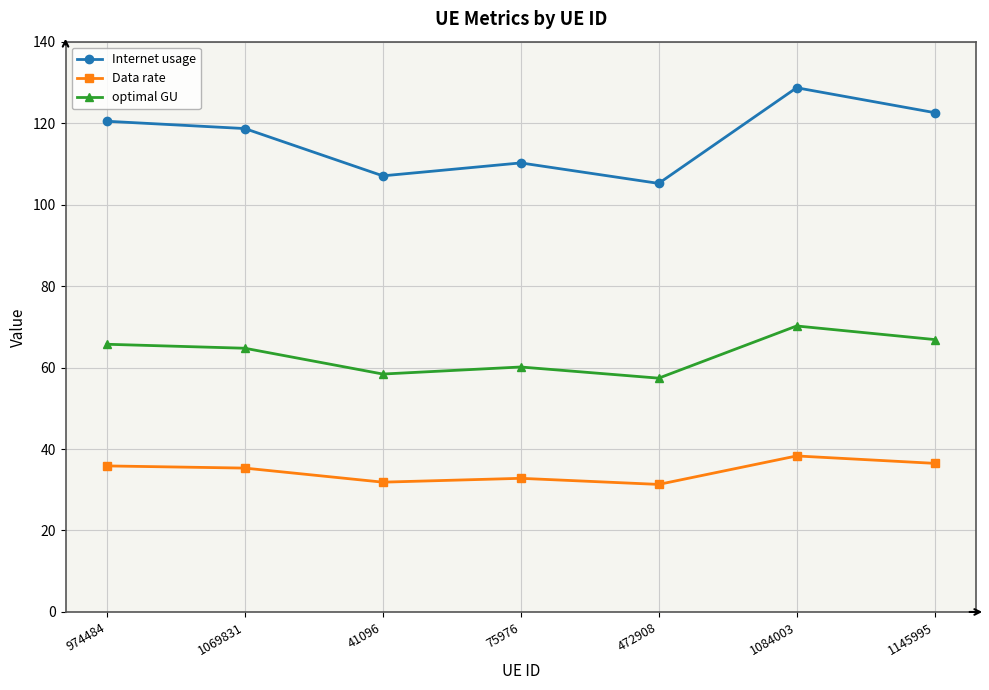

True or false: Data rate and Internet usage intersect in this chart.

False